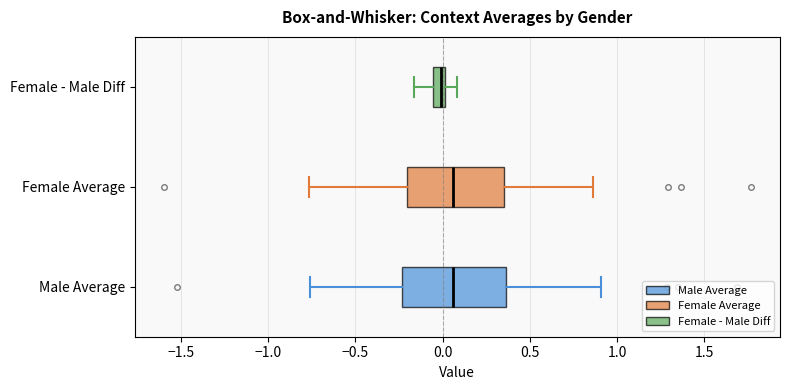

Where is the right edge of the box for Female - Male Diff on the x-axis? The values are not printed on the chart, so give them approximately, as read against the axis.

0.00